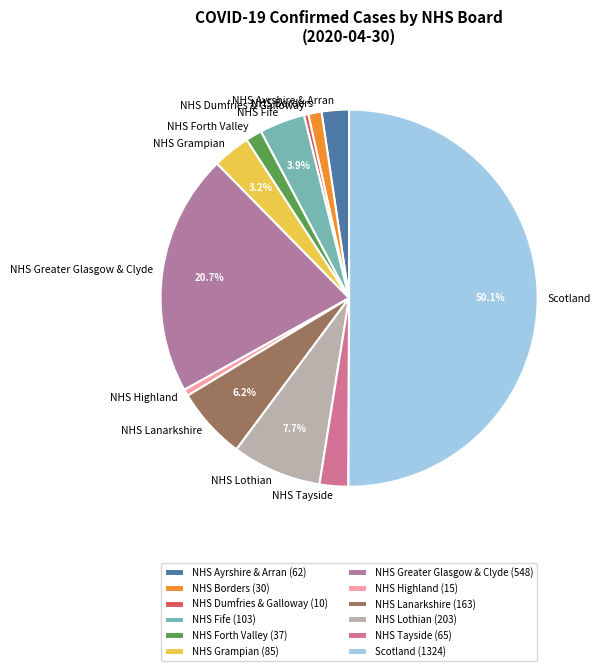

Is it true that NHS Grampian is 3% of the pie?

True